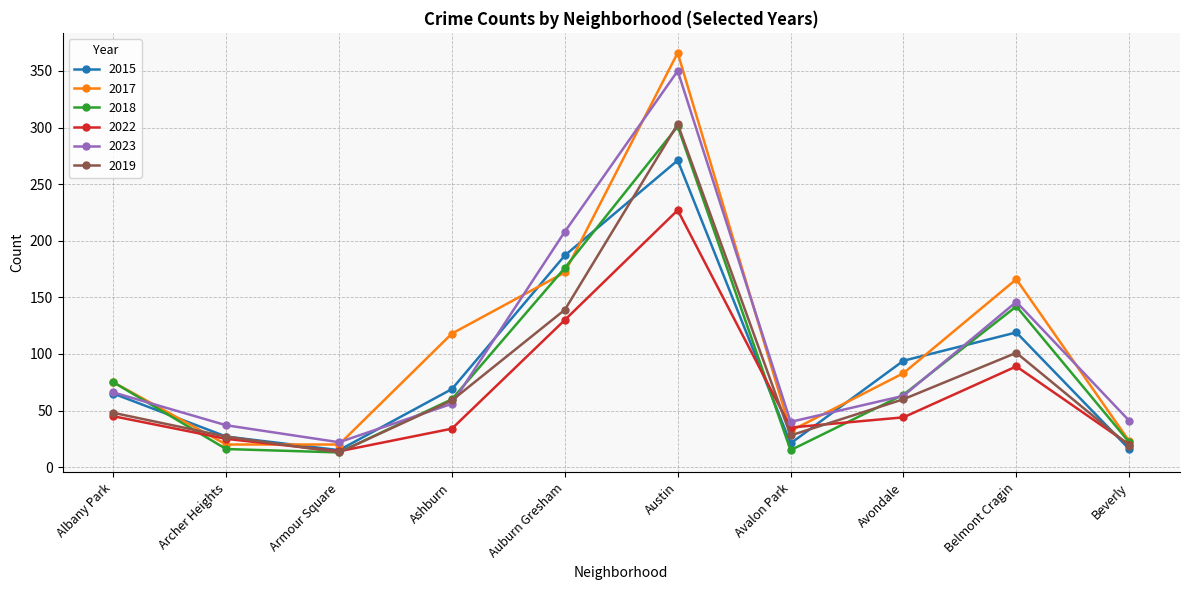

How many lines are shown in the chart?

6